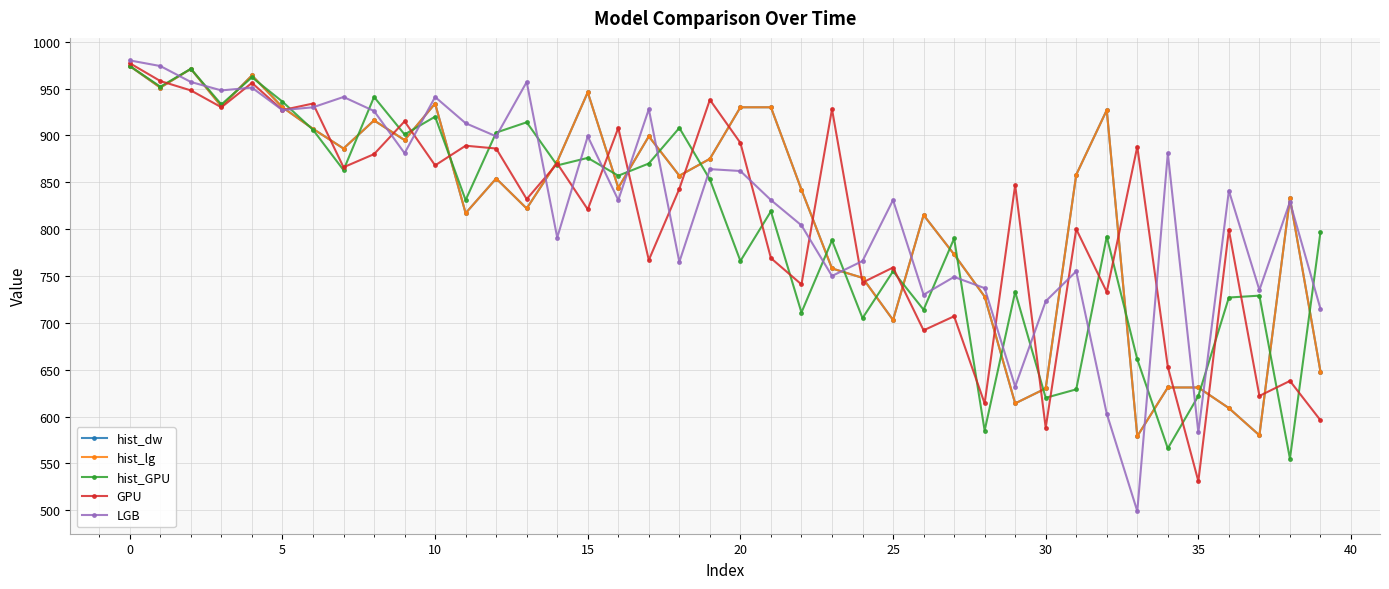

What is the minimum value for hist_lg?

579